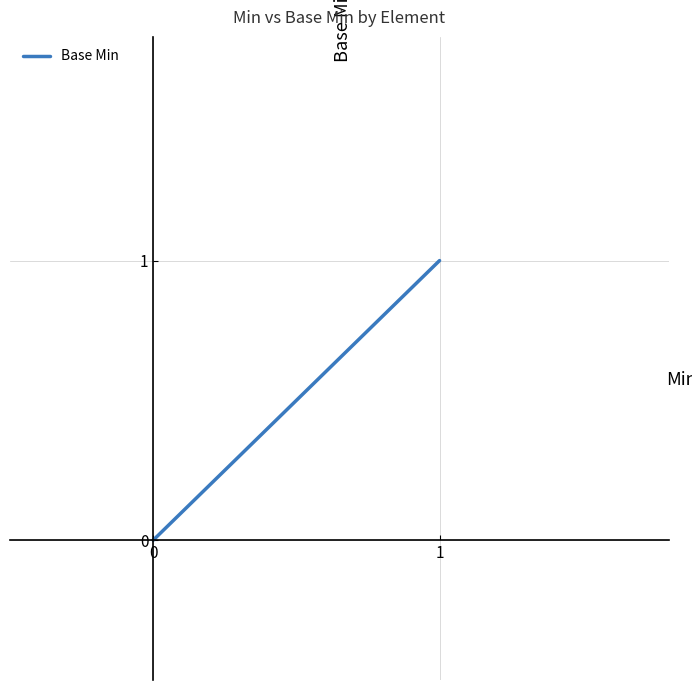

How many lines are shown in the chart?

1